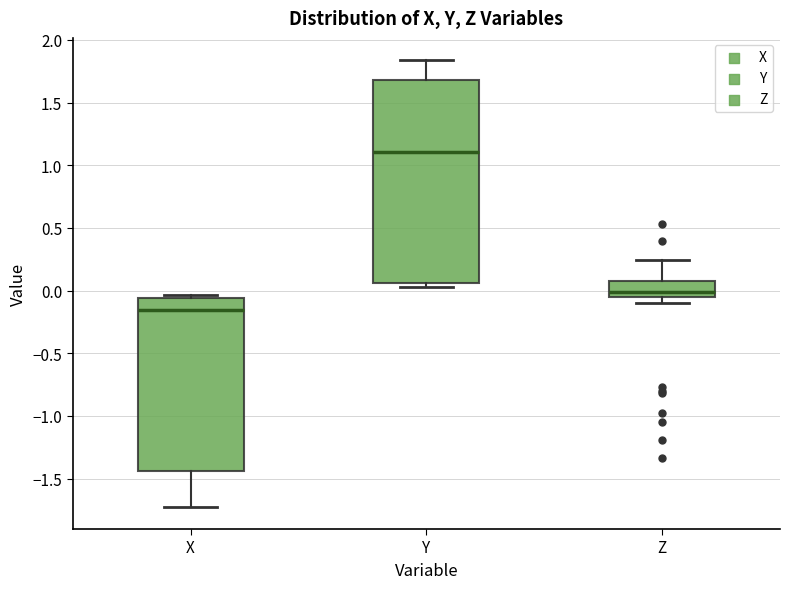

Where is the upper edge of the box for Z on the y-axis? The values are not printed on the chart, so give them approximately, as read against the axis.

0.10